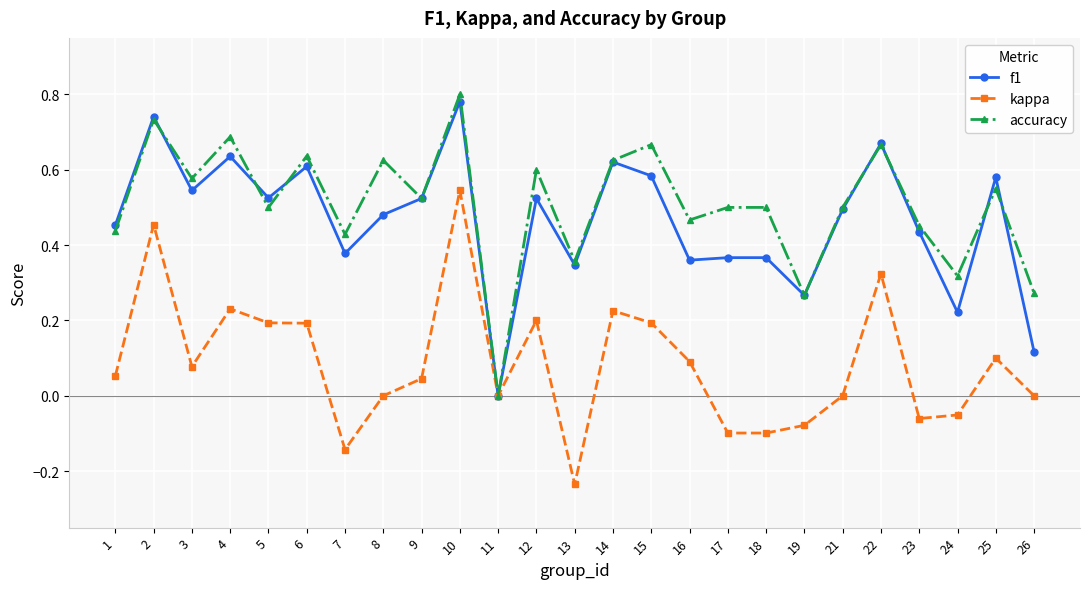

Is the value of f1 at 12 greater than the value of kappa at 22?

Yes